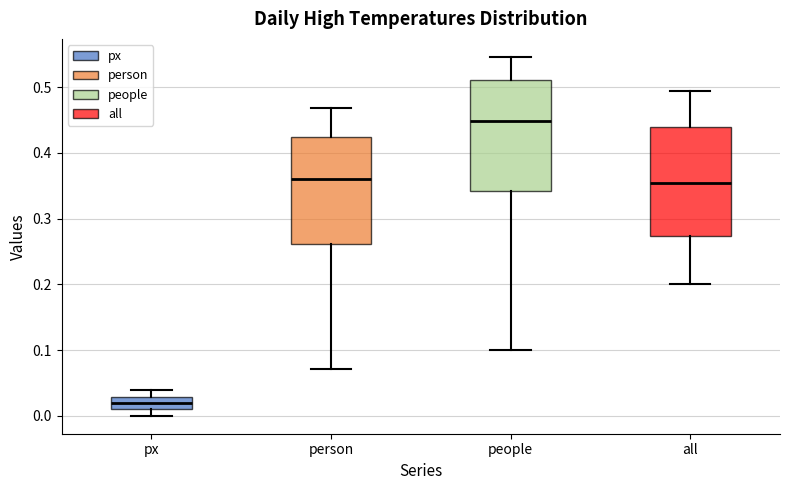

Where is the lower edge of the box for px on the y-axis? The values are not printed on the chart, so give them approximately, as read against the axis.

0.01